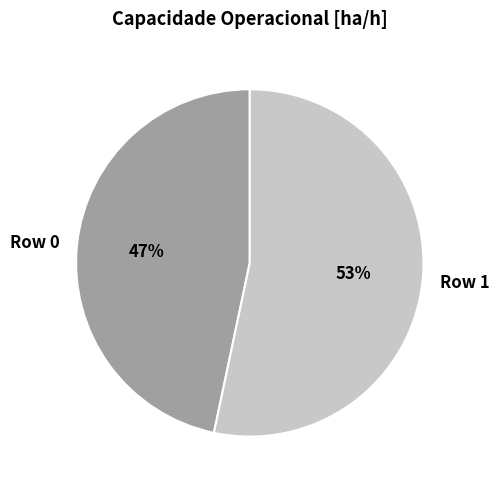

The Row 1 slice represents 53% of the pie. True or false?

True